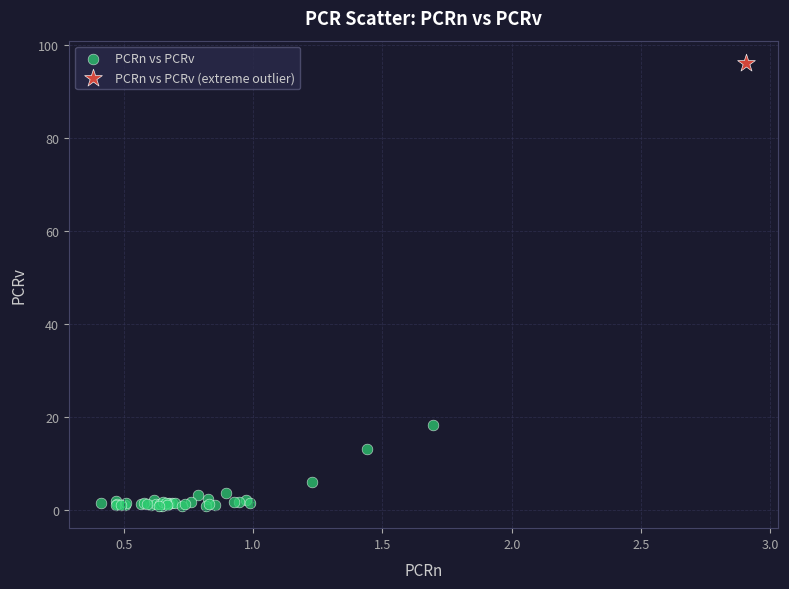

What are all the series names shown in the legend?

PCRn vs PCRv, PCRn vs PCRv (extreme outlier)